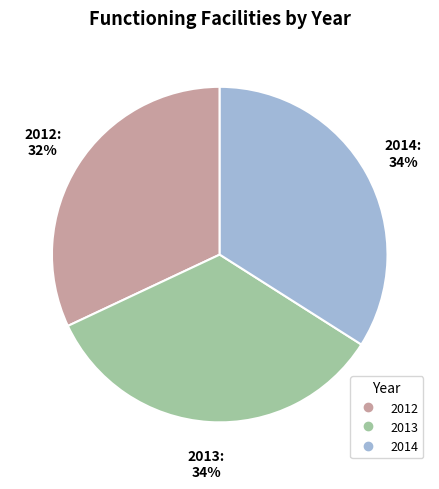

Combined, do 2014 and 2013 account for over 50%?

Yes